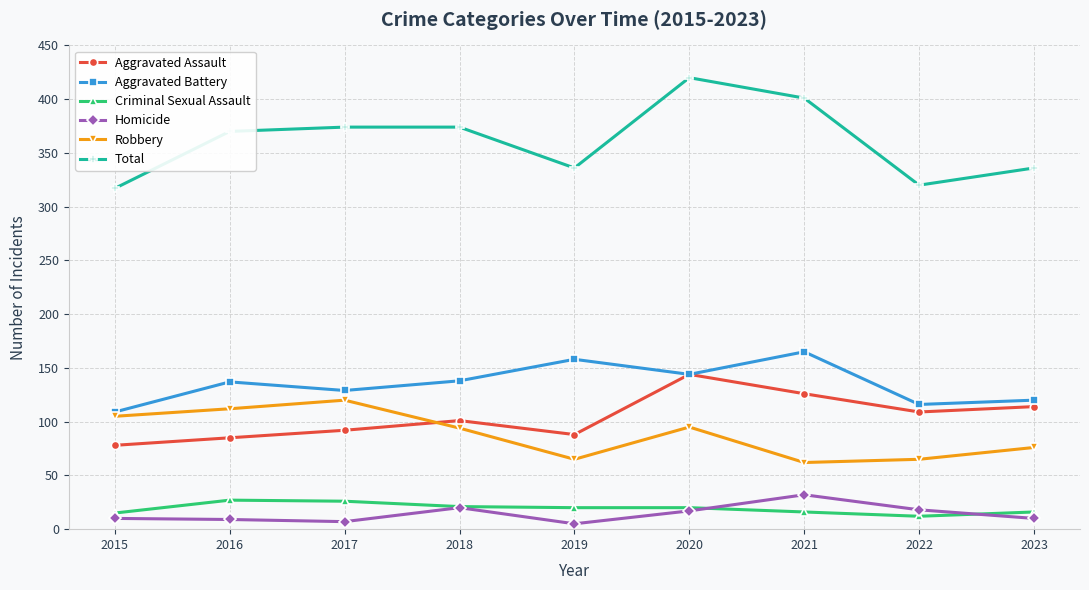

The value of Criminal Sexual Assault at 2023 is 16. True or false?

True